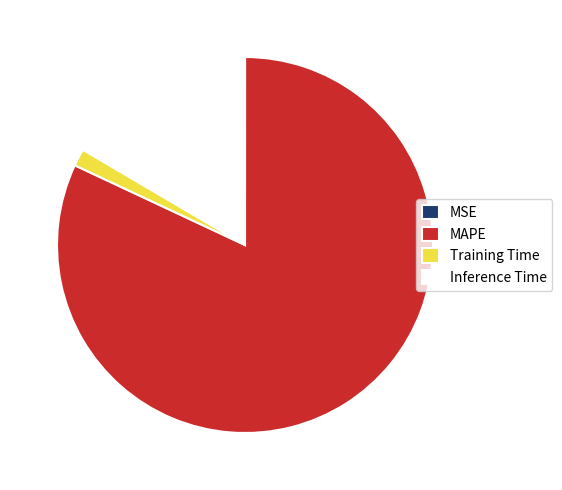

What is the largest slice in the pie chart?

MAPE